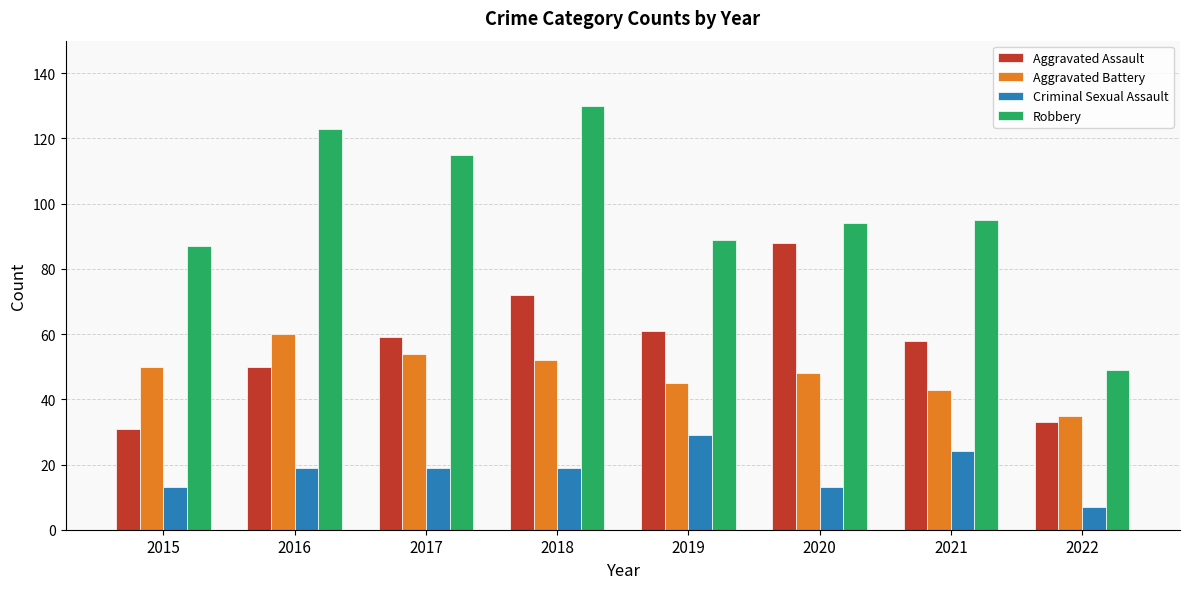

How many bars are there in each group?

4